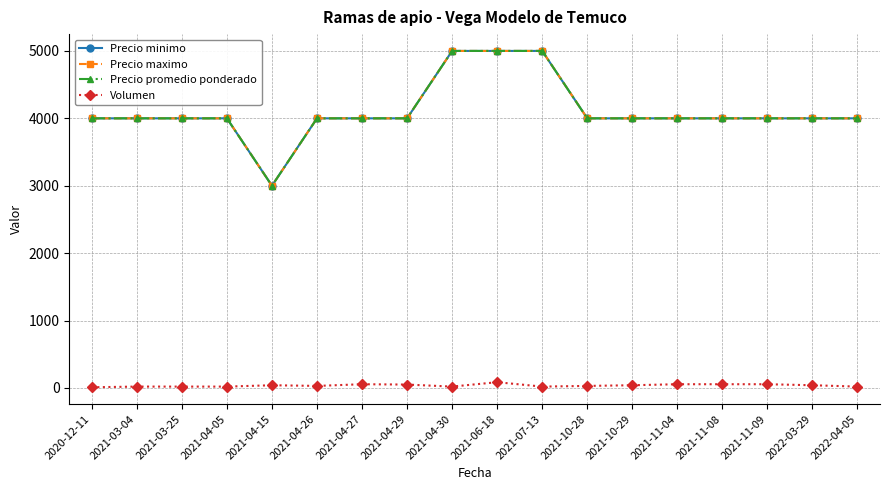

Reading left to right, transcribe all the data shown in this chart.

Precio minimo: 2020-12-11=4000	2021-03-04=4000	2021-03-25=4000	2021-04-05=4000	2021-04-15=3000	2021-04-26=4000	2021-04-27=4000	2021-04-29=4000	2021-04-30=5000	2021-06-18=5000	2021-07-13=5000	2021-10-28=4000	2021-10-29=4000	2021-11-04=4000	2021-11-08=4000	2021-11-09=4000	2022-03-29=4000	2022-04-05=4000
Precio maximo: 2020-12-11=4000	2021-03-04=4000	2021-03-25=4000	2021-04-05=4000	2021-04-15=3000	2021-04-26=4000	2021-04-27=4000	2021-04-29=4000	2021-04-30=5000	2021-06-18=5000	2021-07-13=5000	2021-10-28=4000	2021-10-29=4000	2021-11-04=4000	2021-11-08=4000	2021-11-09=4000	2022-03-29=4000	2022-04-05=4000
Precio promedio ponderado: 2020-12-11=4000	2021-03-04=4000	2021-03-25=4000	2021-04-05=4000	2021-04-15=3000	2021-04-26=4000	2021-04-27=4000	2021-04-29=4000	2021-04-30=5000	2021-06-18=5000	2021-07-13=5000	2021-10-28=4000	2021-10-29=4000	2021-11-04=4000	2021-11-08=4000	2021-11-09=4000	2022-03-29=4000	2022-04-05=4000
Volumen: 2020-12-11=10	2021-03-04=20	2021-03-25=20	2021-04-05=20	2021-04-15=40	2021-04-26=30	2021-04-27=55	2021-04-29=50	2021-04-30=20	2021-06-18=85	2021-07-13=20	2021-10-28=30	2021-10-29=40	2021-11-04=55	2021-11-08=55	2021-11-09=55	2022-03-29=40	2022-04-05=20